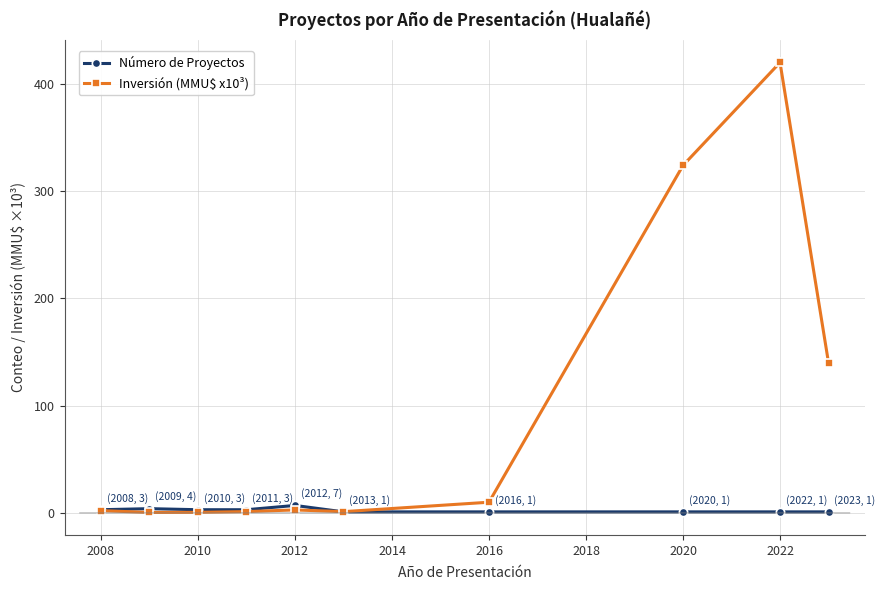

What is the highest value of the Inversión (MMU$ x10³) series?

420.0